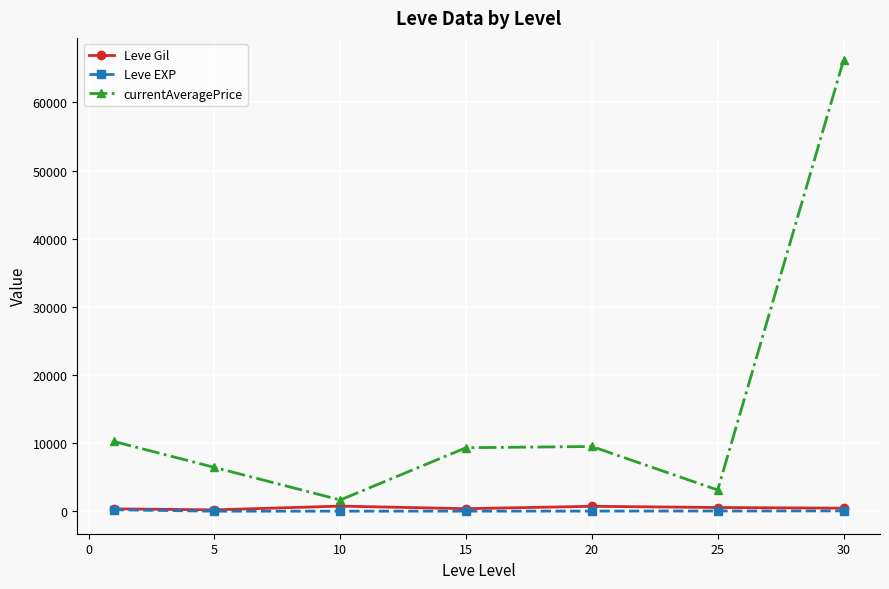

Does the chart display data point markers on the line(s)?

Yes